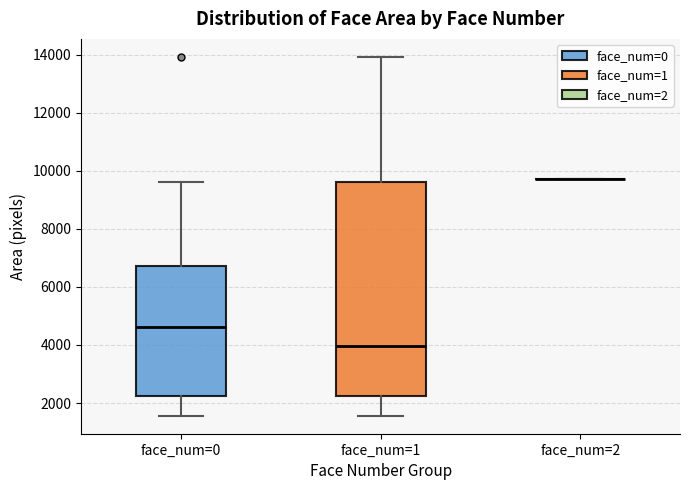

Reading left to right, transcribe this box plot: for each box, give where its median line is, the range the box spans, and where its two whiskers end, as read against the y-axis. The values are not printed on the chart, so give them approximately, as read against the axis.

face_num=0: median 4600, box 2200 to 6800, whiskers 1600 to 9600
face_num=1: median 4000, box 2200 to 9600, whiskers 1600 to 14000
face_num=2: box collapsed to a line at 9800, whiskers 9800 to 9800